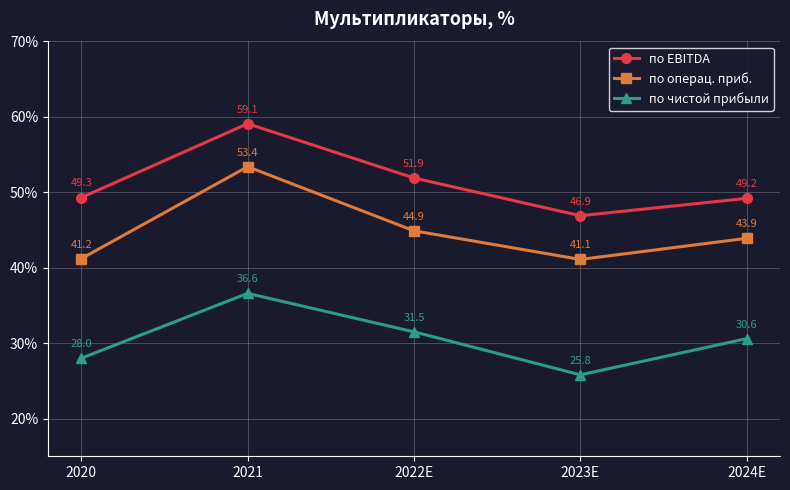

Reading left to right, list all the values displayed in this chart.

по EBITDA: 49.3	59.1	51.9	46.9	49.2
по операц. приб.: 41.2	53.4	44.9	41.1	43.9
по чистой прибыли: 28.0	36.6	31.5	25.8	30.6